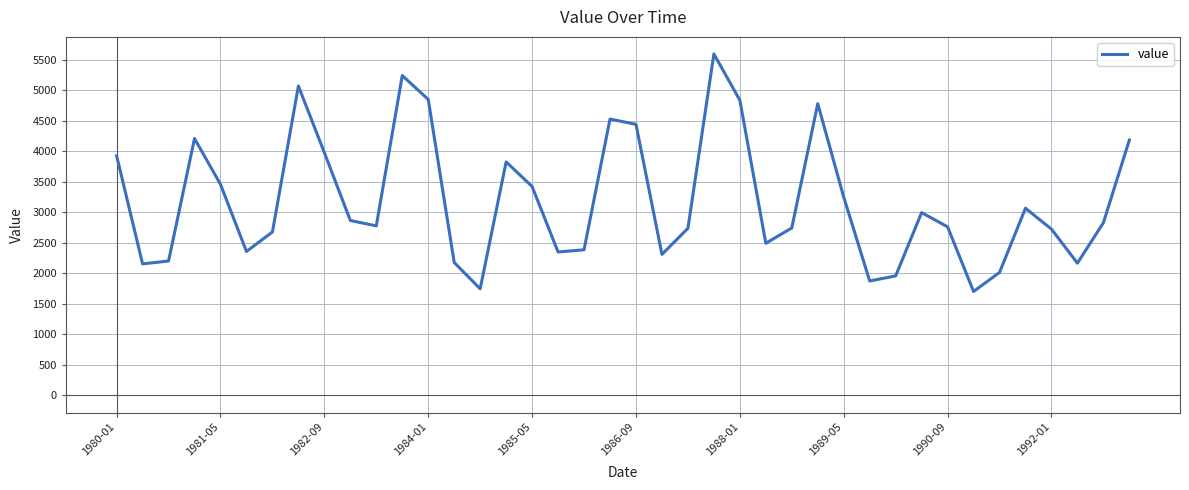

What is the greatest value displayed?

5597